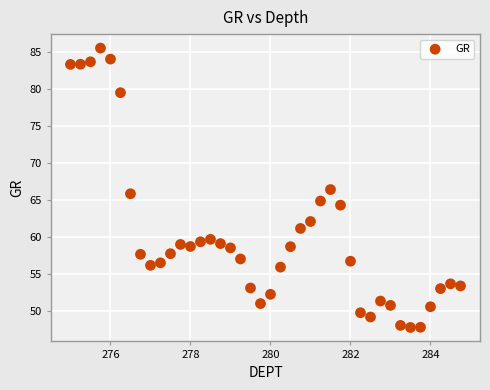

What is the range of X values (max minus min)?

9.8